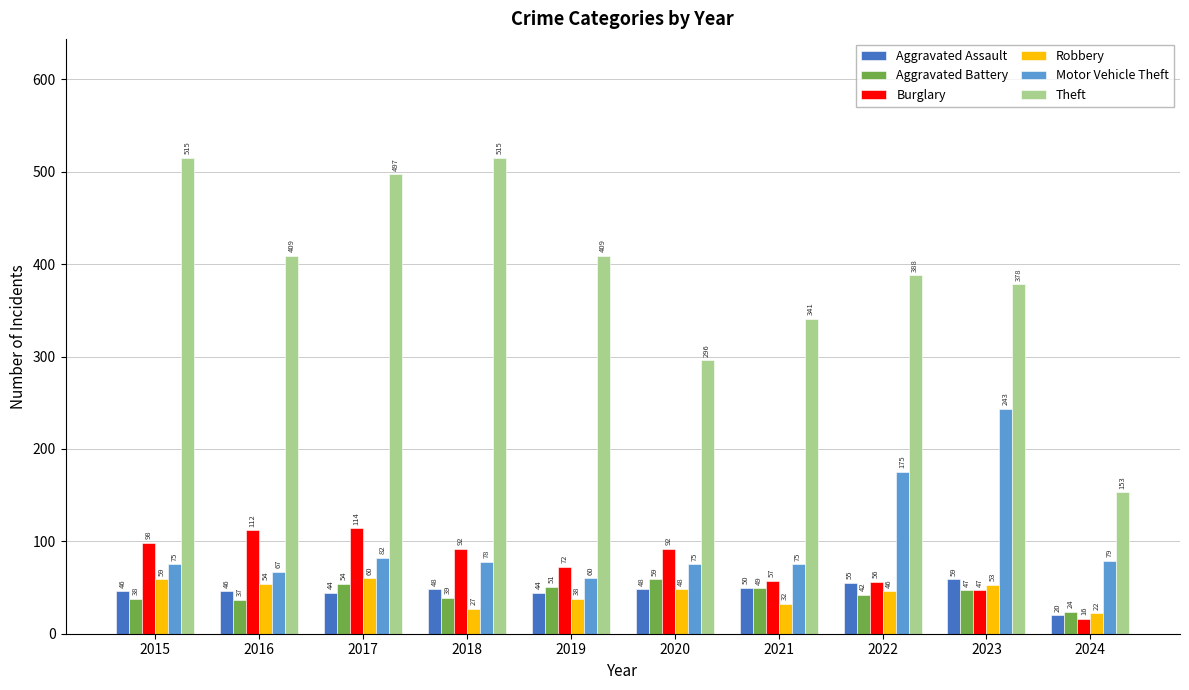

Between 2015 and 2016, which series saw the biggest shift?

Theft